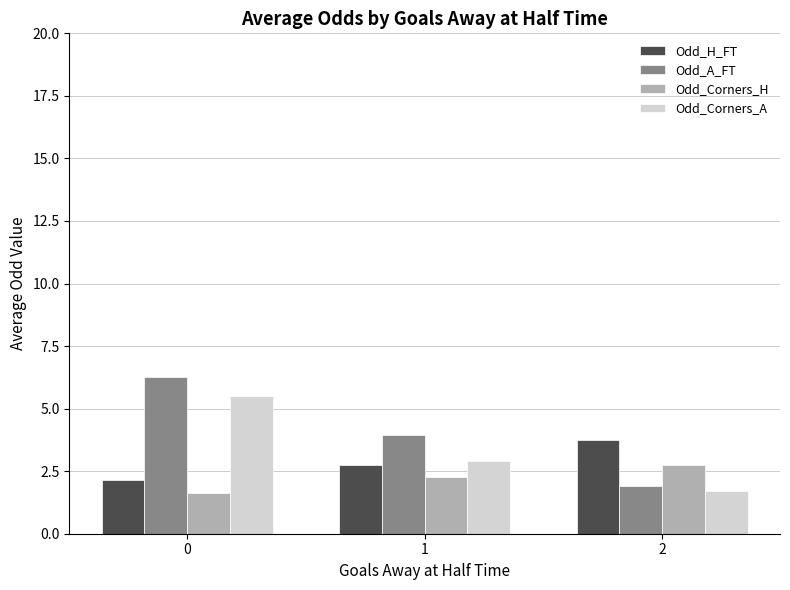

What is the value of the Odd_Corners_A bar at the 1st from the left?

5.5